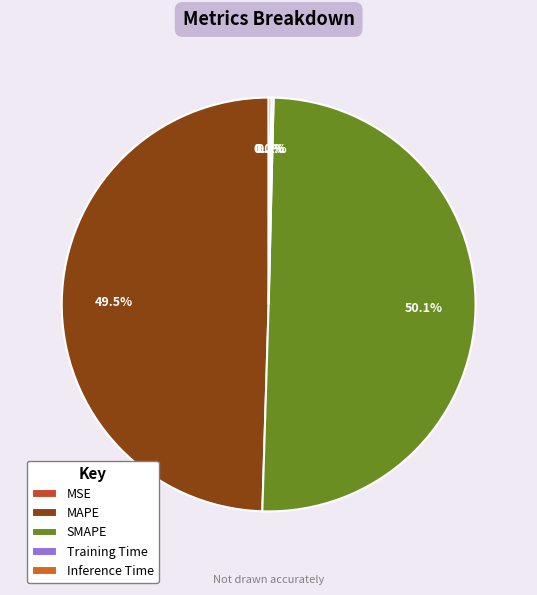

Which category accounts for the majority?

SMAPE